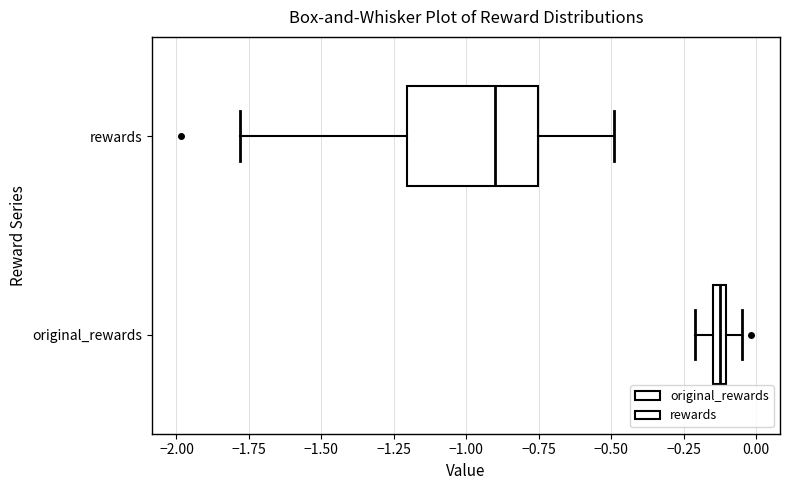

Which box is the widest, from its left edge to its right edge?

rewards